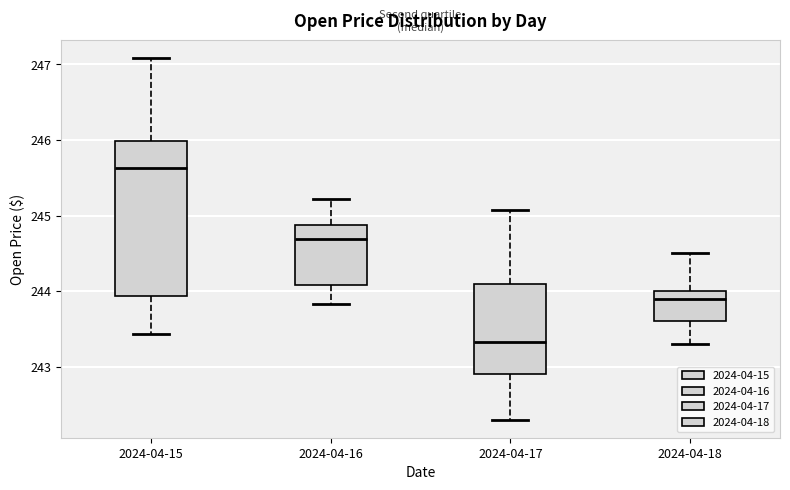

Reading left to right, transcribe this box plot: for each box, give where its median line is, the range the box spans, and where its two whiskers end, as read against the y-axis. The values are not printed on the chart, so give them approximately, as read against the axis.

2024-04-15: median 245.6, box 243.9 to 246.0, whiskers 243.4 to 247.1
2024-04-16: median 244.7, box 244.1 to 244.9, whiskers 243.8 to 245.2
2024-04-17: median 243.3, box 242.9 to 244.1, whiskers 242.3 to 245.1
2024-04-18: median 243.9, box 243.6 to 244.0, whiskers 243.3 to 244.5